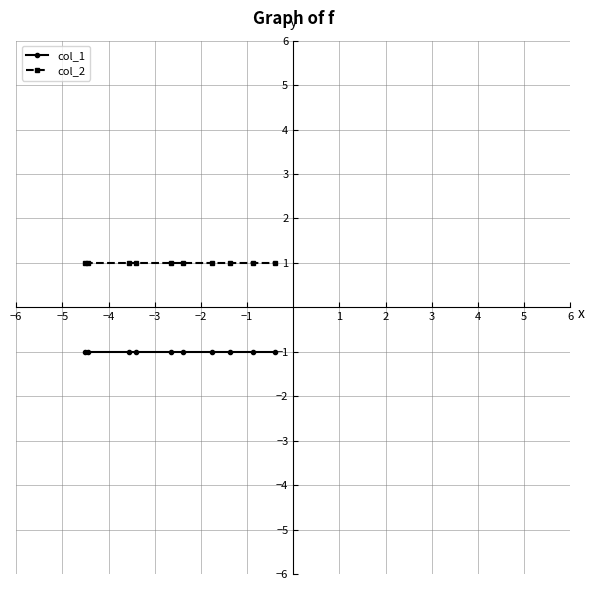

Reading left to right, extract all data points from this chart.

col_1: -1	-1	-1	-1	-1	-1	-1	-1	-1	-1
col_2: 1	1	1	1	1	1	1	1	1	1